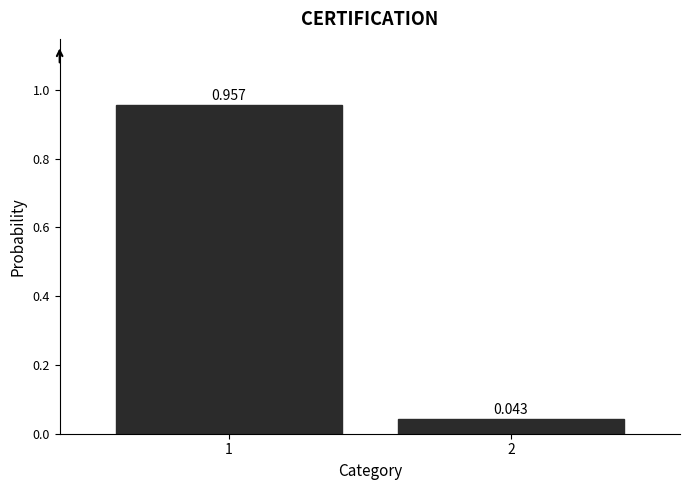

How many bars are there in total?

2